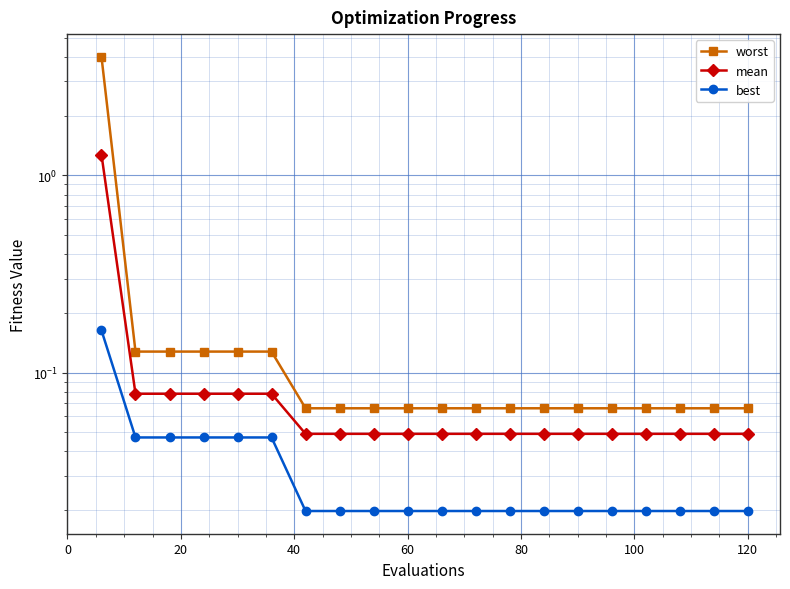

What is the sum of all mean values?

2.3